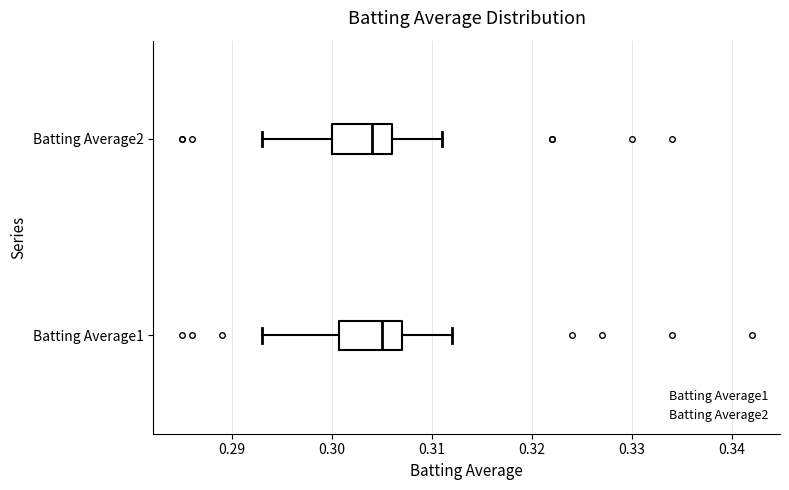

Reading bottom to top, read every box against the x-axis: the position of its median line, the range the box covers, and the ends of its whiskers. The values are not printed on the chart, so give them approximately, as read against the axis.

Batting Average1: median 0.305, box 0.301 to 0.307, whiskers 0.293 to 0.312
Batting Average2: median 0.304, box 0.300 to 0.306, whiskers 0.293 to 0.311